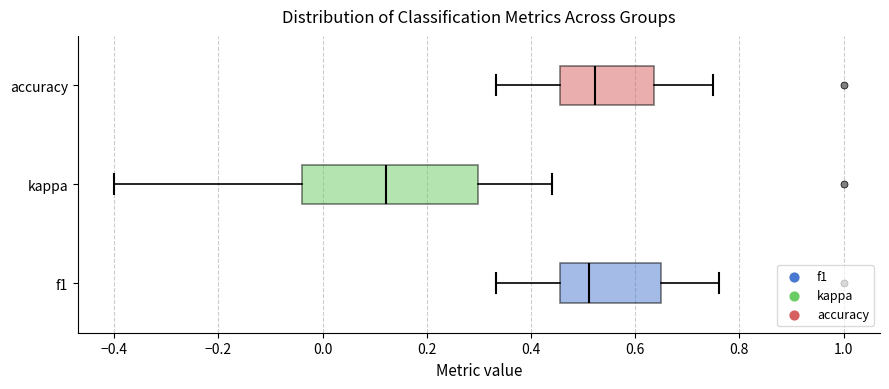

Where is the left edge of the box for kappa on the x-axis? The values are not printed on the chart, so give them approximately, as read against the axis.

-0.04